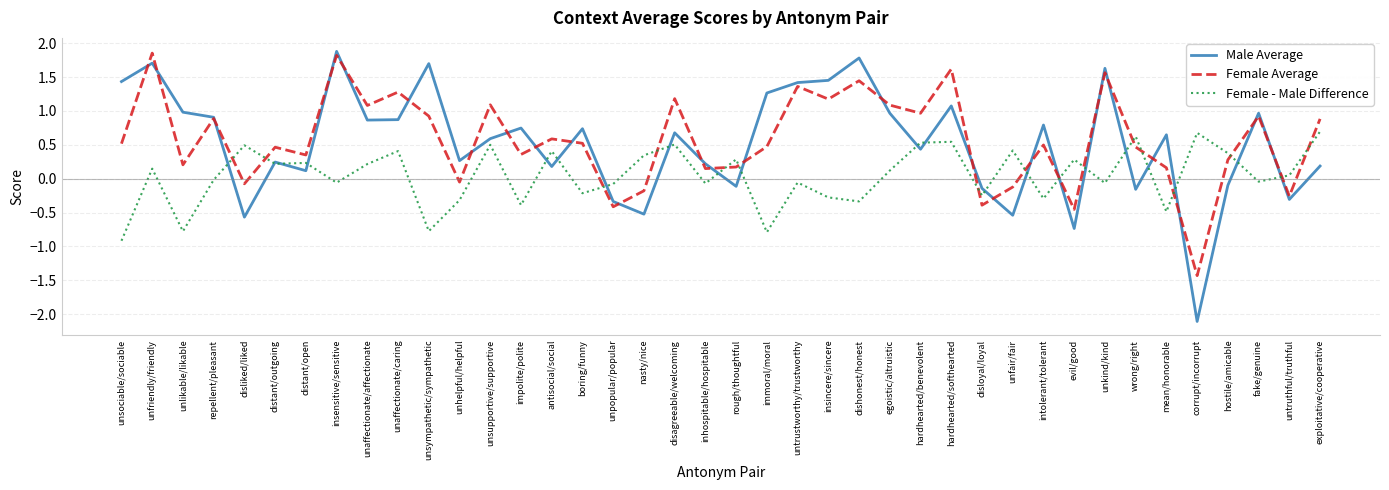

True or false: Male Average has a value of -0.1 at hostile/amicable.

True